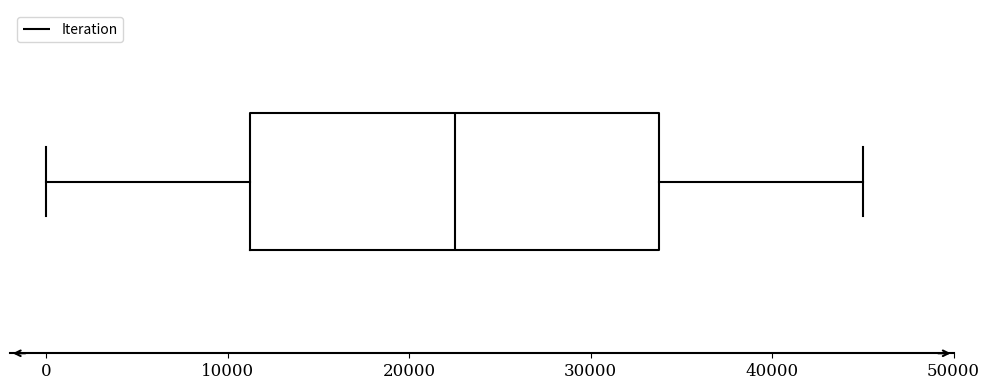

Where does the right whisker of the box end on the x-axis? The values are not printed on the chart, so give them approximately, as read against the axis.

45000